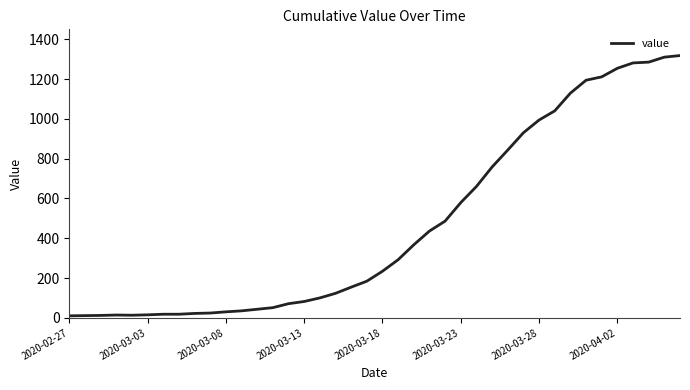

What is the greatest value displayed?

1318